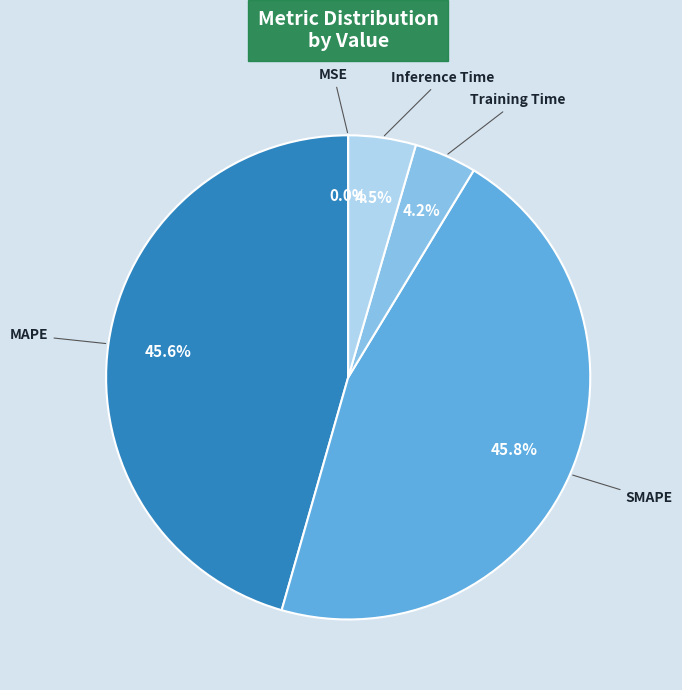

Is there any slice that represents more than half of the pie?

No